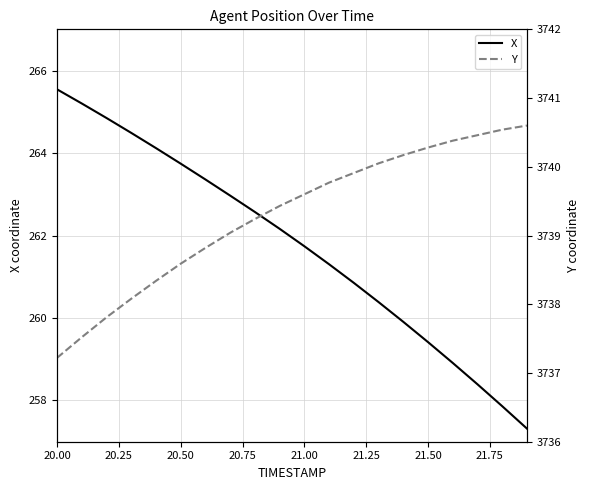

How many data points in Y are above 3739?

13